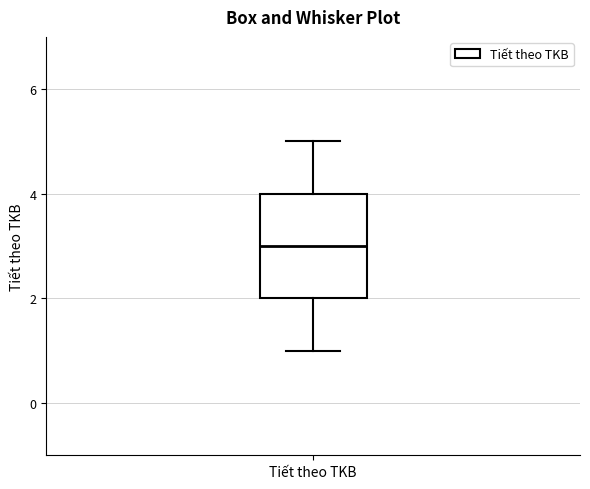

Read this box plot against the y-axis: the position of the median line, the range covered by the box, and the ends of both whiskers. The values are not printed on the chart, so give them approximately, as read against the axis.

median 3, box 2 to 4, whiskers 1 to 5